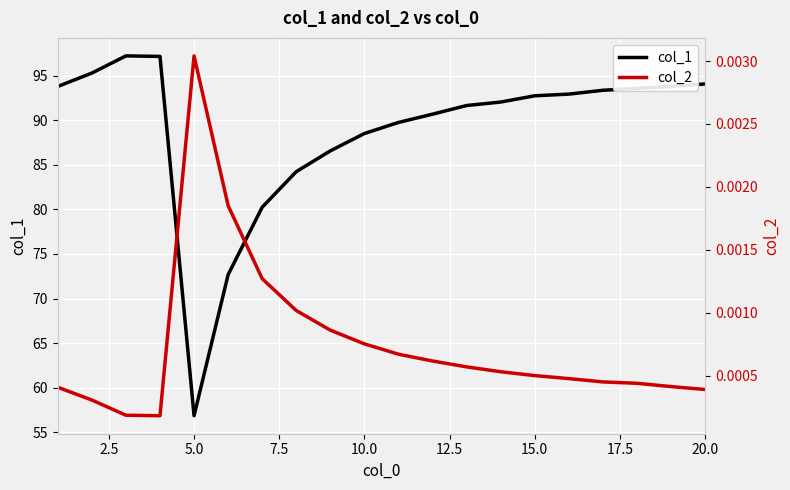

At how many categories does at least one series exceed 68?

19